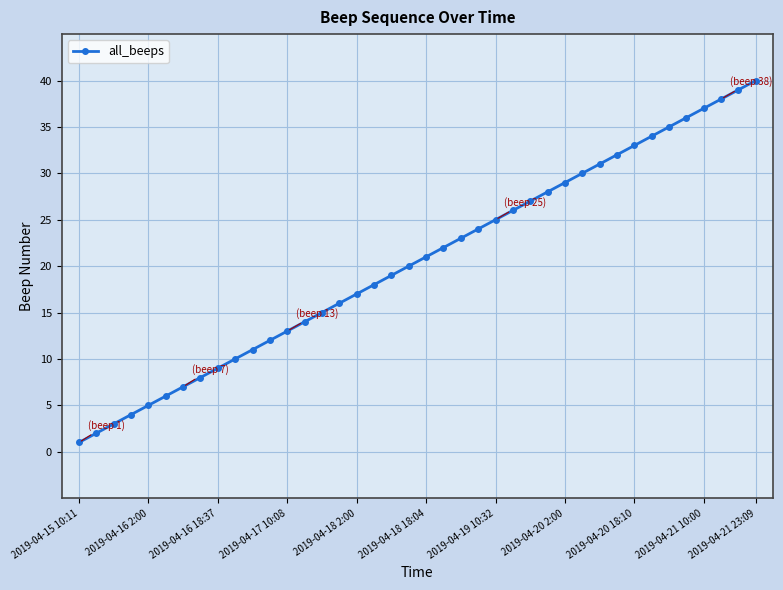

What is the difference between the second highest and minimum values?

38